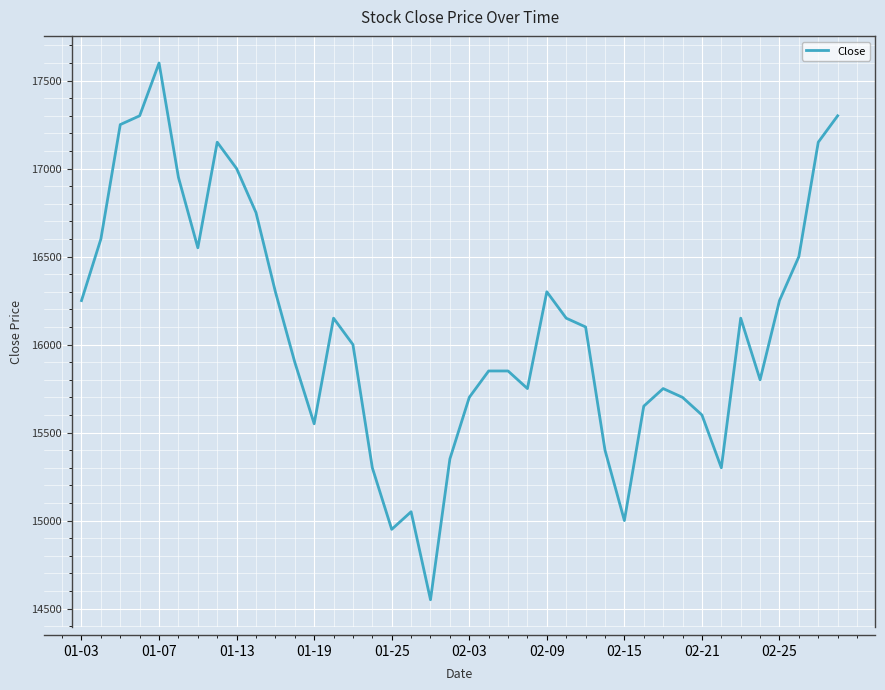

What is the maximum value shown in the chart?

17600